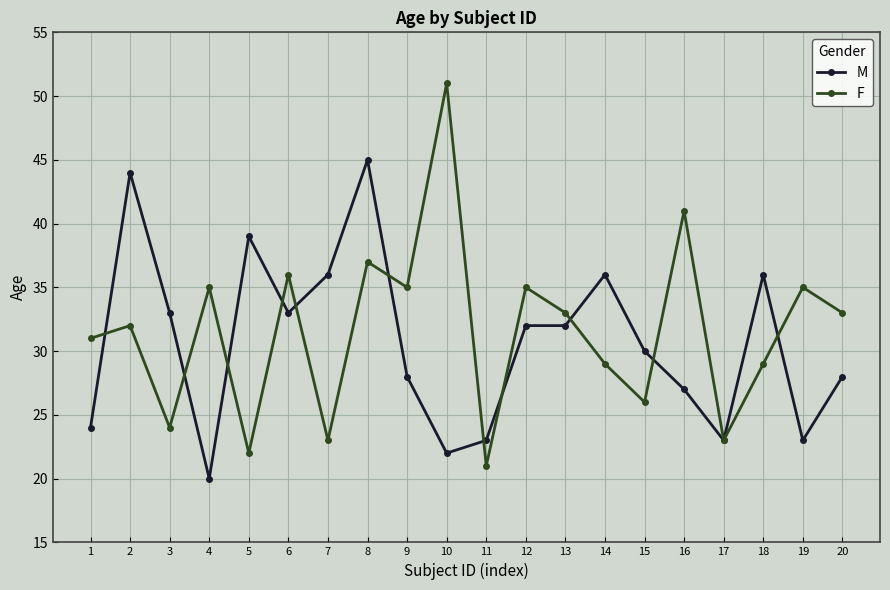

How many lines are shown in the chart?

2